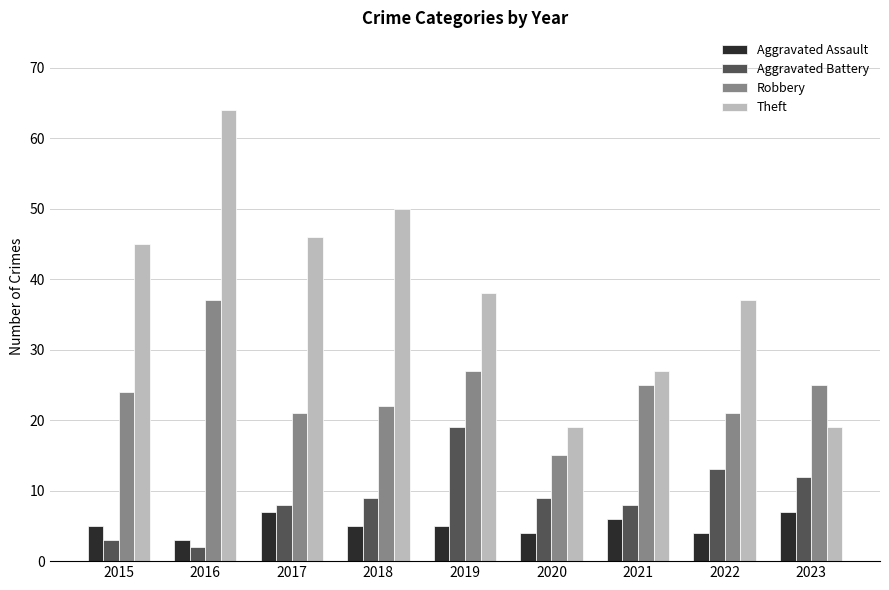

What is the minimum value for Theft?

19